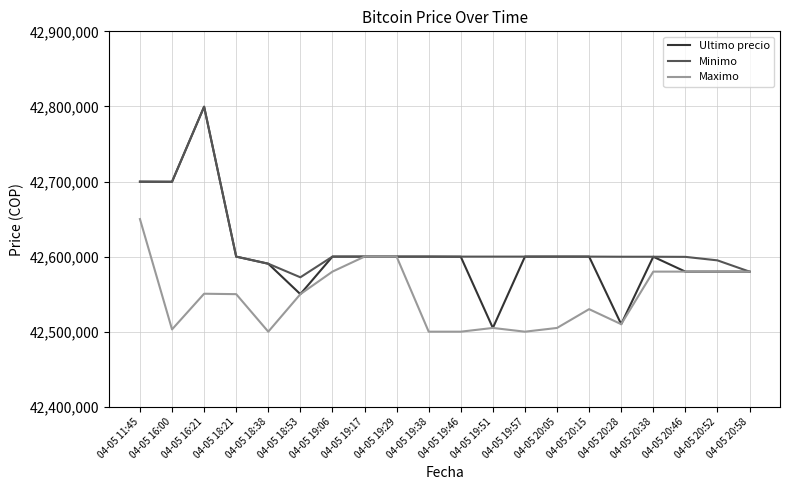

What is the difference between the second highest and minimum values in the Ultimo precio series?

194809.0